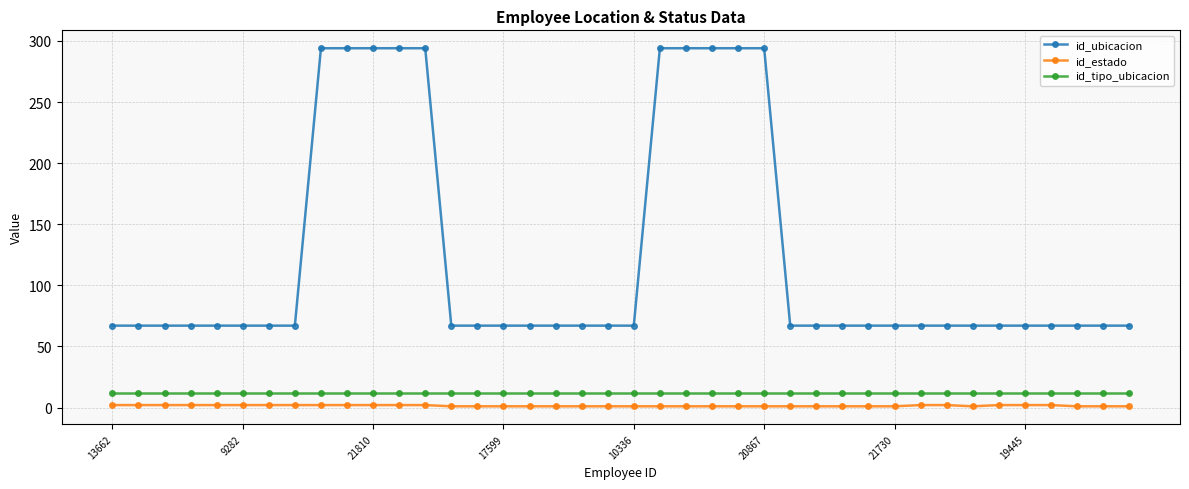

What is the value of the id_ubicacion point at the 34th from the left?

67